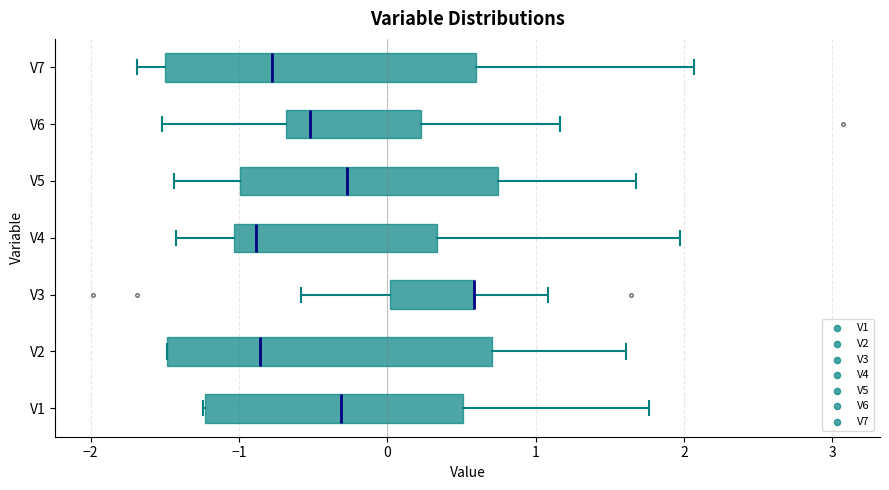

Reading bottom to top, read every box against the x-axis: the position of its median line, the range the box covers, and the ends of its whiskers. The values are not printed on the chart, so give them approximately, as read against the axis.

V1: median -0.3, box -1.2 to 0.5, whiskers -1.2 to 1.8
V2: median -0.9, box -1.5 to 0.7, whiskers -1.5 to 1.6
V3: median 0.6 (drawn on the box's right edge), box 0.0 to 0.6, whiskers -0.6 to 1.1
V4: median -0.9, box -1.0 to 0.3, whiskers -1.4 to 2.0
V5: median -0.3, box -1.0 to 0.7, whiskers -1.4 to 1.7
V6: median -0.5, box -0.7 to 0.2, whiskers -1.5 to 1.2
V7: median -0.8, box -1.5 to 0.6, whiskers -1.7 to 2.1